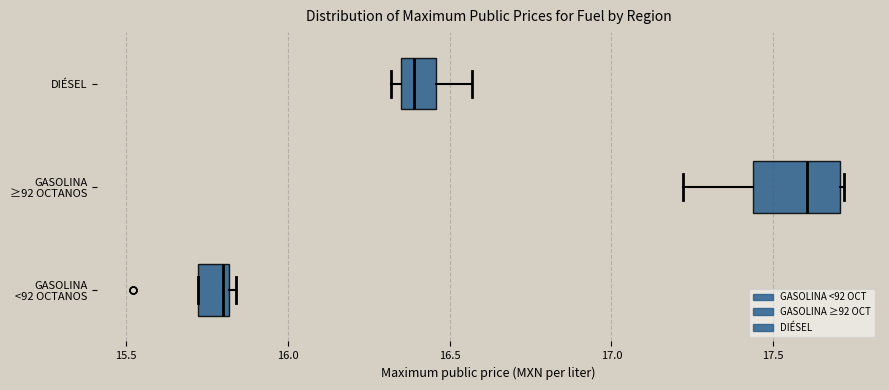

Reading bottom to top, read every box against the x-axis: the position of its median line, the range the box covers, and the ends of its whiskers. The values are not printed on the chart, so give them approximately, as read against the axis.

GASOLINA <92 OCTANOS: median 15.80 (just left of the box's right edge), box 15.70 to 15.80, whiskers 15.70 to 15.85
GASOLINA ≥92 OCTANOS: median 17.60, box 17.45 to 17.70, whiskers 17.20 to 17.70 (just right of the box's right edge)
DIÉSEL: median 16.40, box 16.35 to 16.45, whiskers 16.30 to 16.55